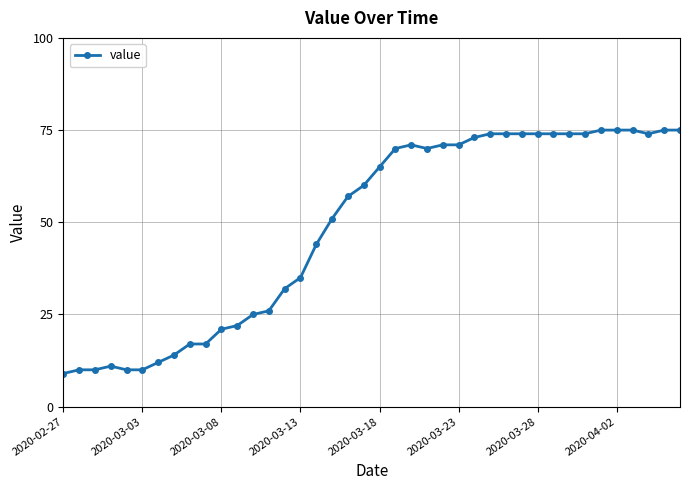

What is the greatest value displayed?

75